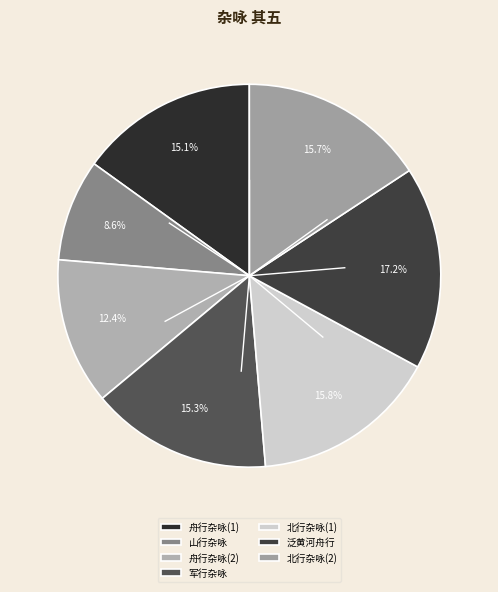

Which category has the smallest portion of the pie?

山行杂咏